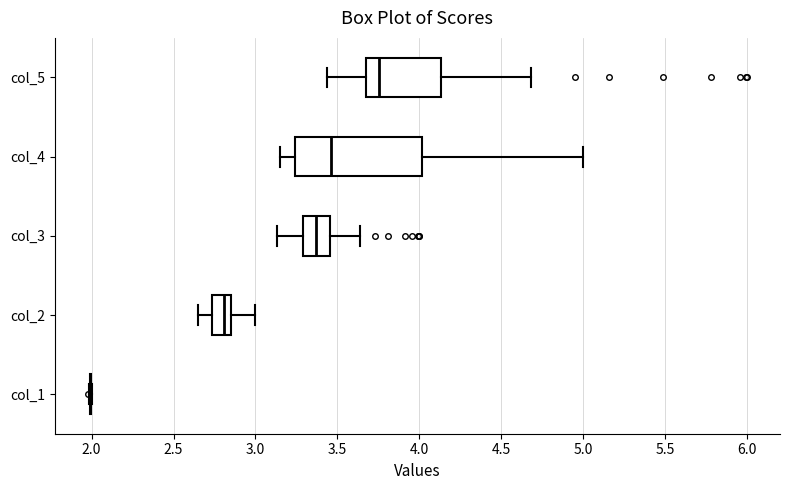

Reading bottom to top, transcribe this box plot: for each box, give where its median line is, the range the box spans, and where its two whiskers end, as read against the x-axis. The values are not printed on the chart, so give them approximately, as read against the axis.

col_1: box collapsed to a line at 2.00, whiskers 2.00 to 2.00
col_2: median 2.80, box 2.75 to 2.85, whiskers 2.65 to 3.00
col_3: median 3.35, box 3.30 to 3.45, whiskers 3.15 to 3.65
col_4: median 3.45, box 3.25 to 4.00, whiskers 3.15 to 5.00
col_5: median 3.75, box 3.65 to 4.15, whiskers 3.45 to 4.70